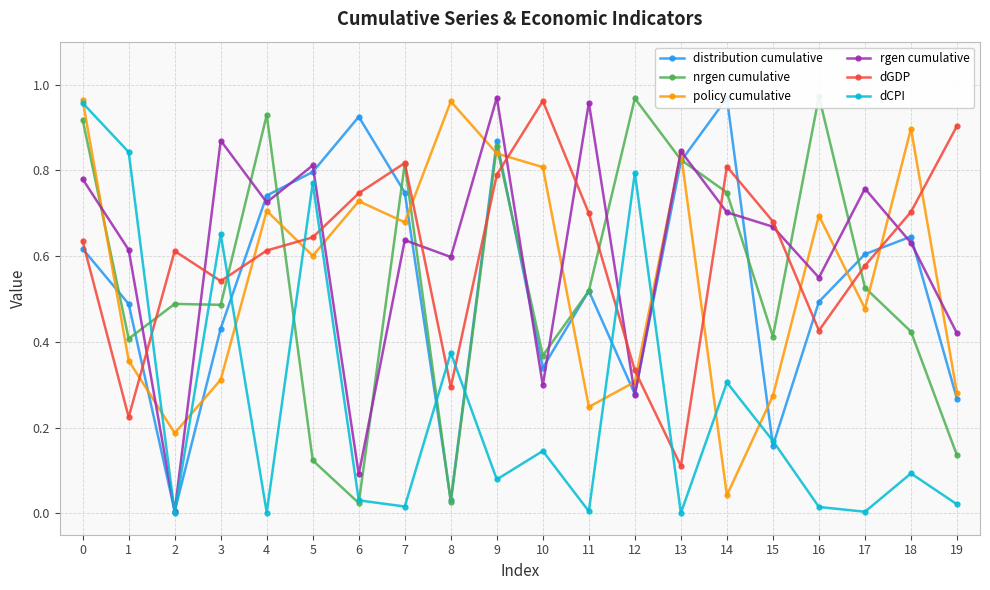

What is the sum of the rgen cumulative values at 15 and 5?

1.5